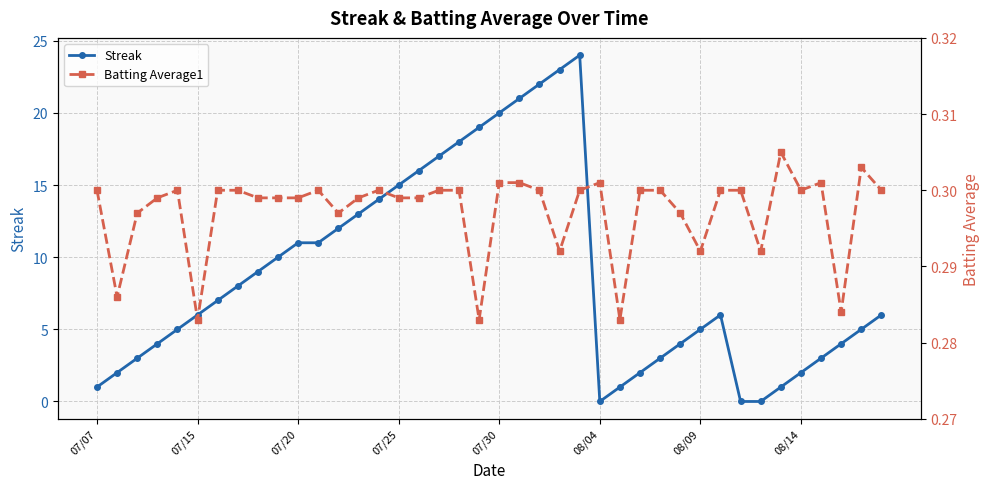

Does the chart have visible grid lines?

Yes